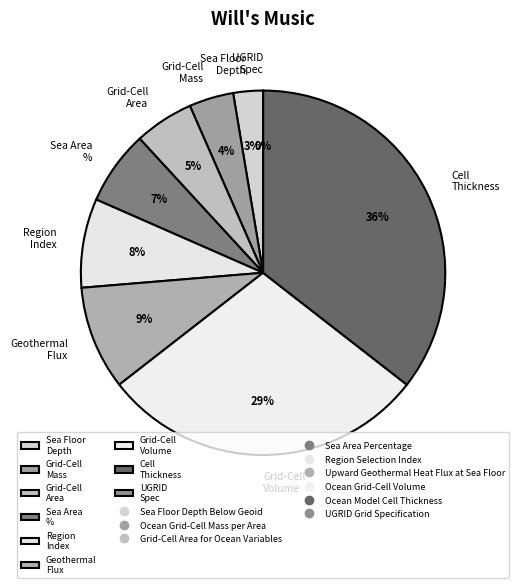

How many segments does this pie chart have?

9